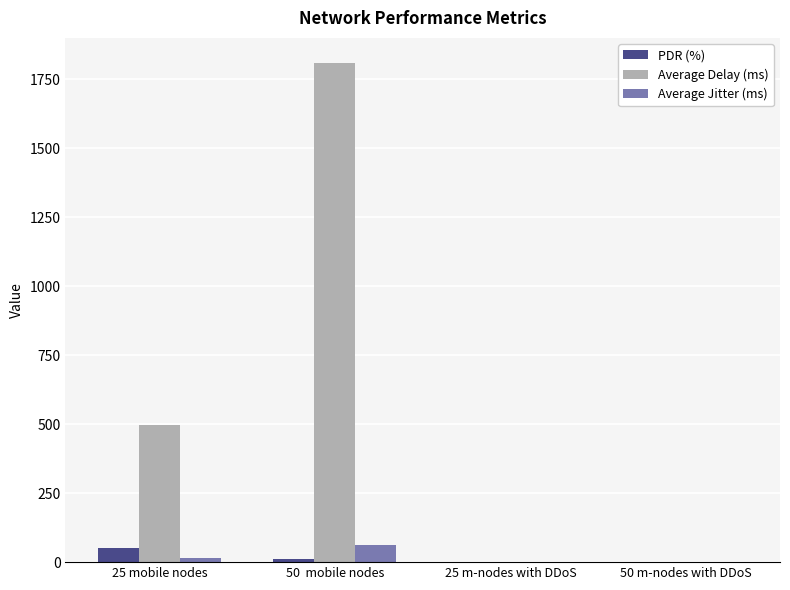

At which category is the sum across all series the highest?

50  mobile nodes